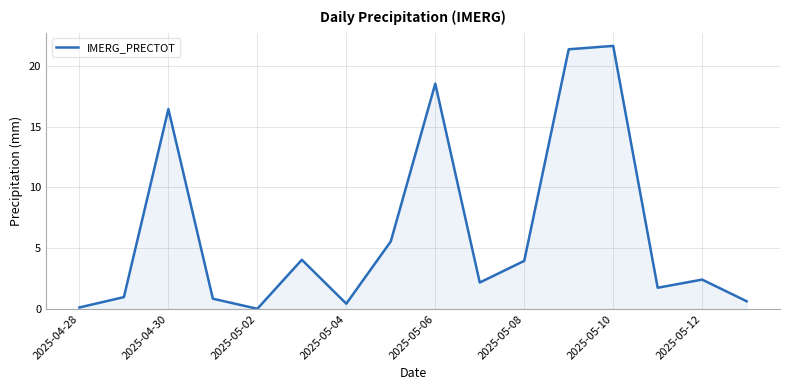

What is the greatest value displayed?

21.6